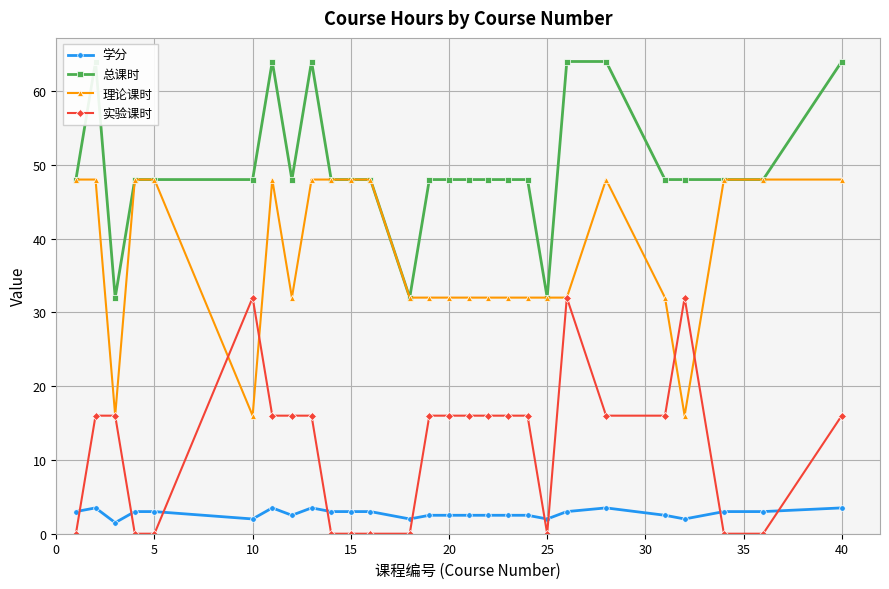

What is the lowest value of the 学分 series?

1.5